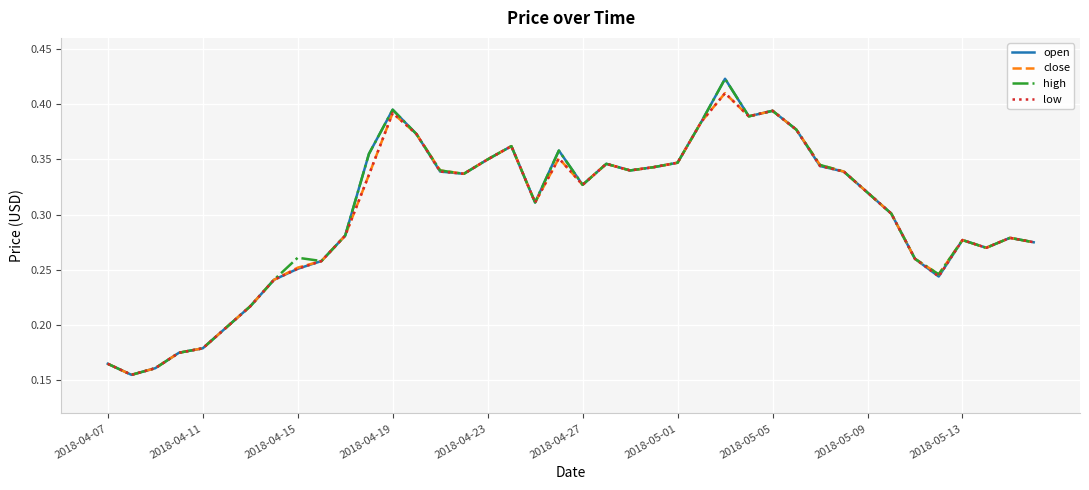

Is this an area chart (filled region under the line)?

No